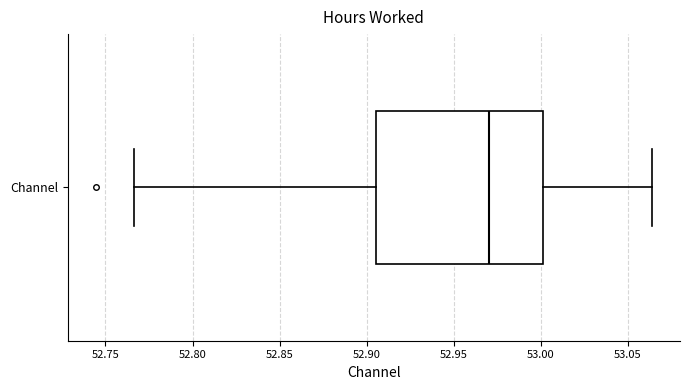

Where does the left whisker of the box for Channel end on the x-axis? The values are not printed on the chart, so give them approximately, as read against the axis.

52.765